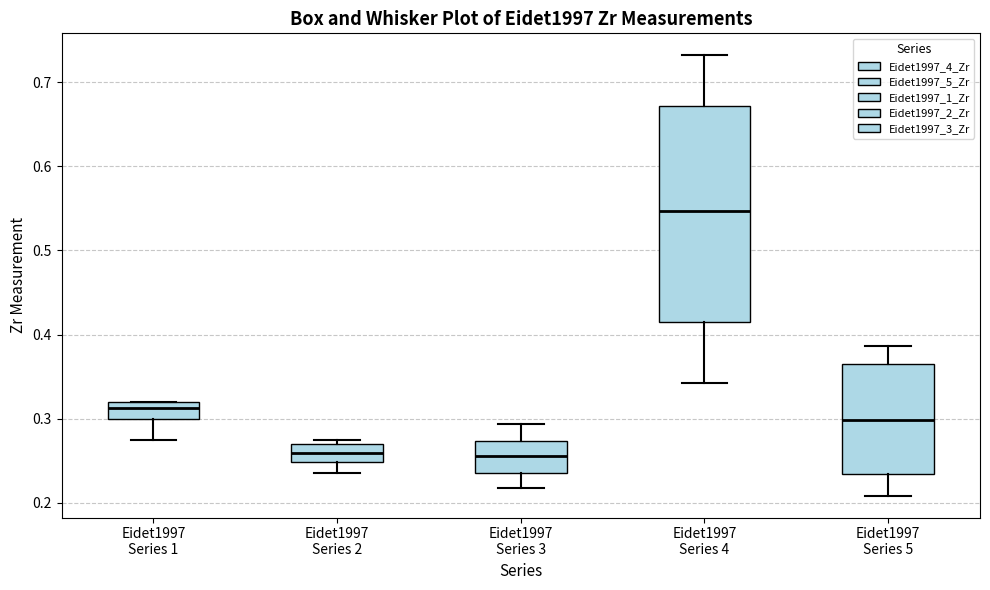

Where does the median line of the box for Eidet1997 Series 3 sit on the y-axis? The values are not printed on the chart, so give them approximately, as read against the axis.

0.26